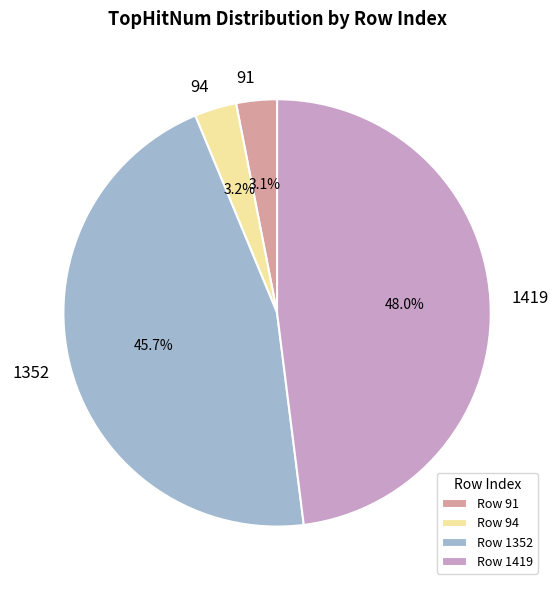

Is it true that 1419 is 48% of the pie?

True